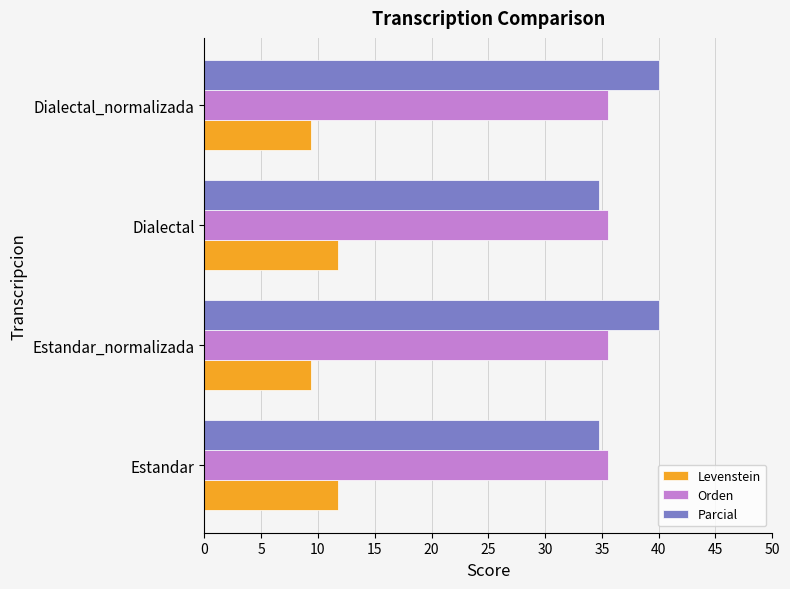

What is the maximum value for Orden?

35.6